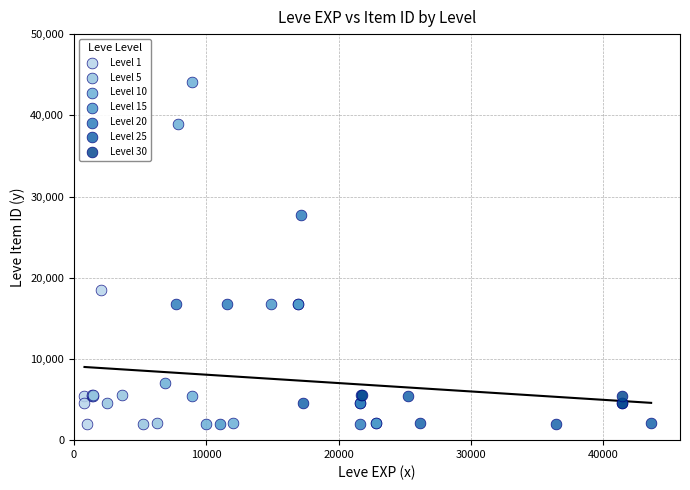

Which series has the widest spread of Y values?

Level 10